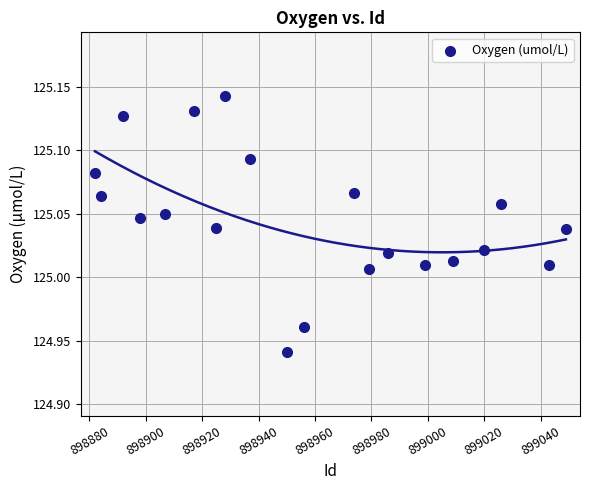

What is the range of X values (max minus min)?

167.0